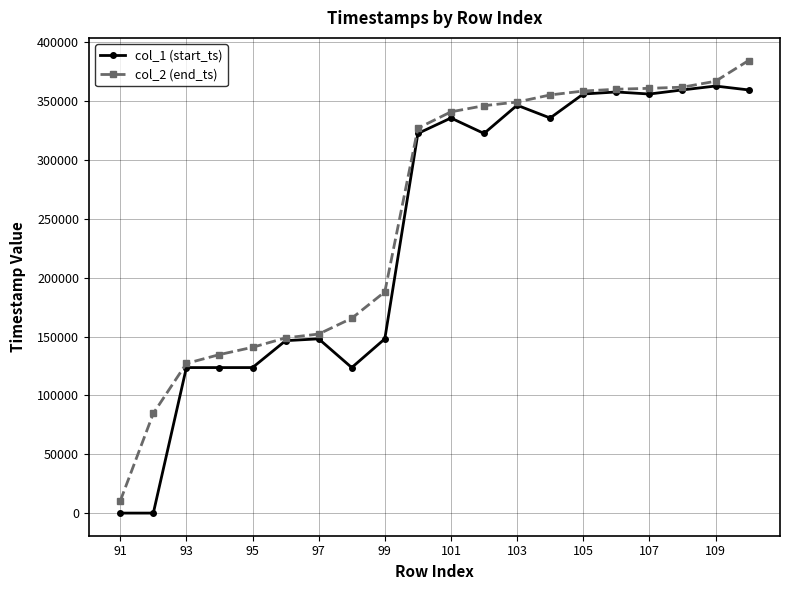

Rank the series by their maximum value, from highest to lowest.

col_2 (end_ts), col_1 (start_ts)